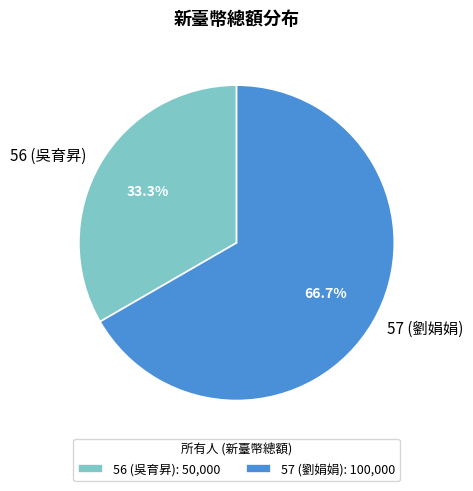

How many slices are in this pie chart?

2